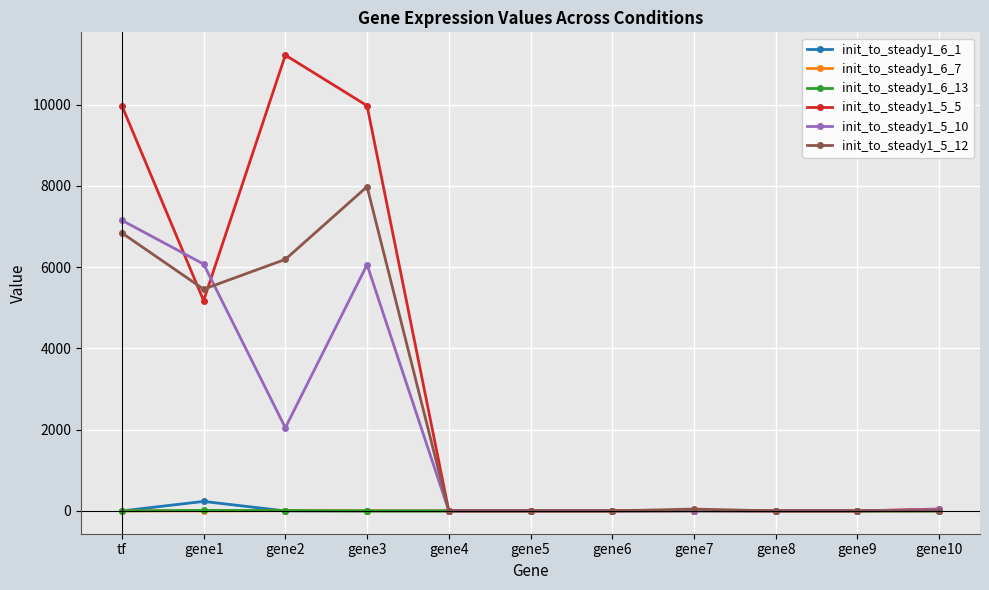

What is the sum of all init_to_steady1_6_13 values?

27